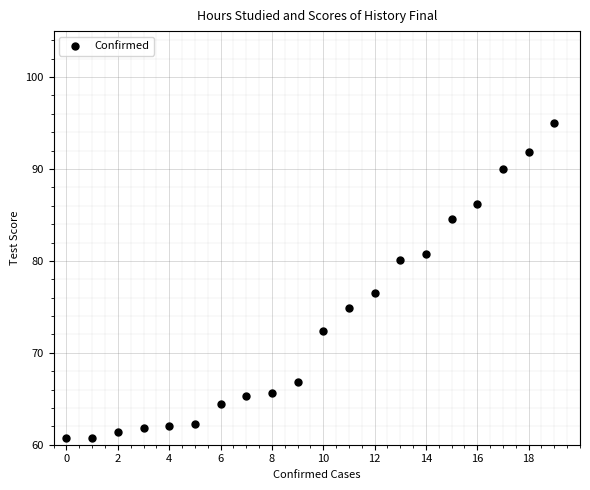

What is the range of Y values (max minus min)?

34.3